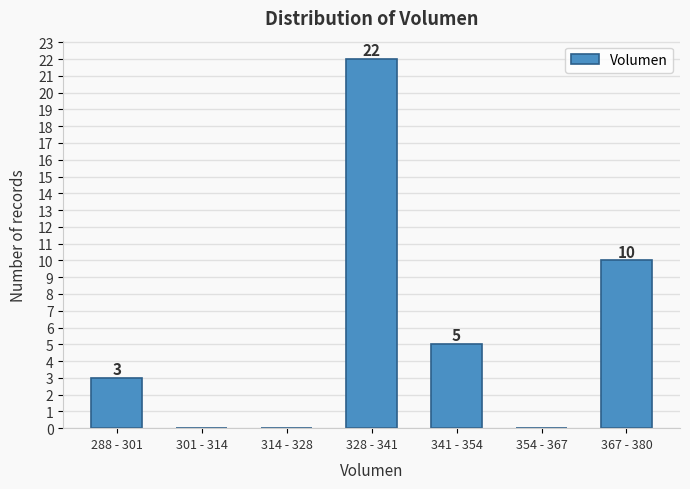

Reading right to left, transcribe all the data shown in this chart.

367 - 380=10	354 - 367=0	341 - 354=5	328 - 341=22	314 - 328=0	301 - 314=0	288 - 301=3